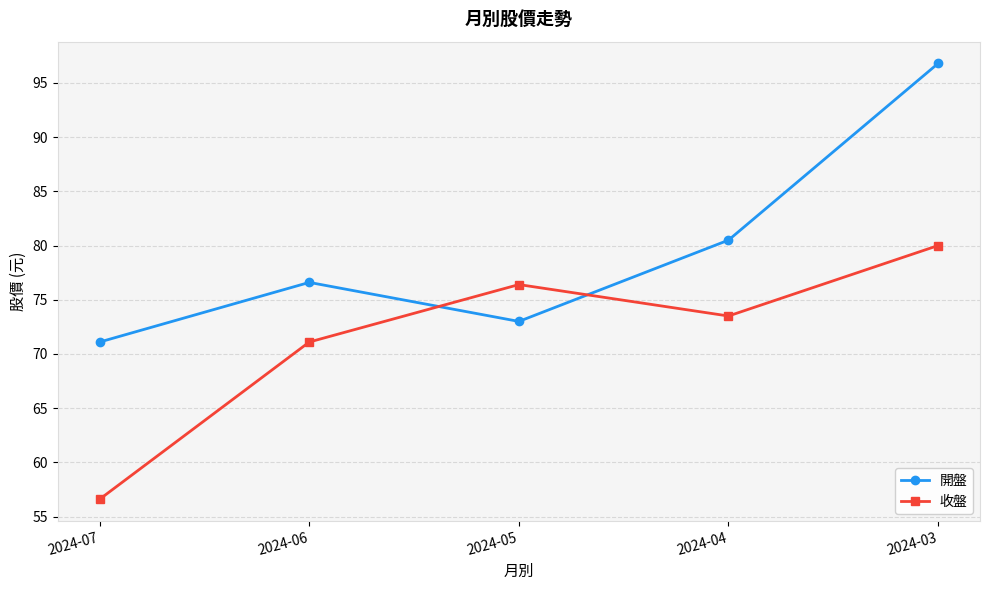

After their last crossing, which series has the higher values: 收盤 or 開盤?

開盤